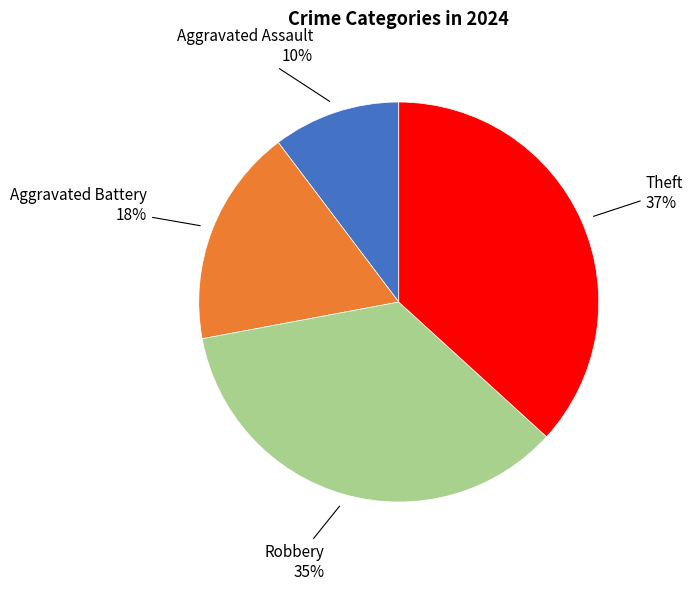

Count the number of slices in the pie.

4